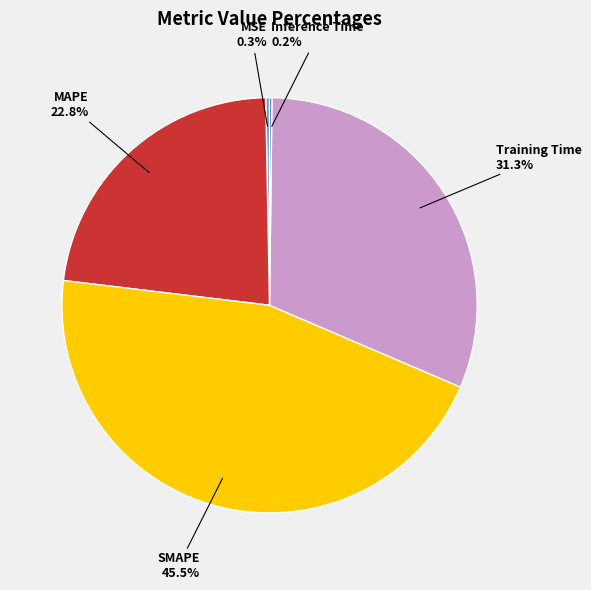

Does any single category account for the majority?

No